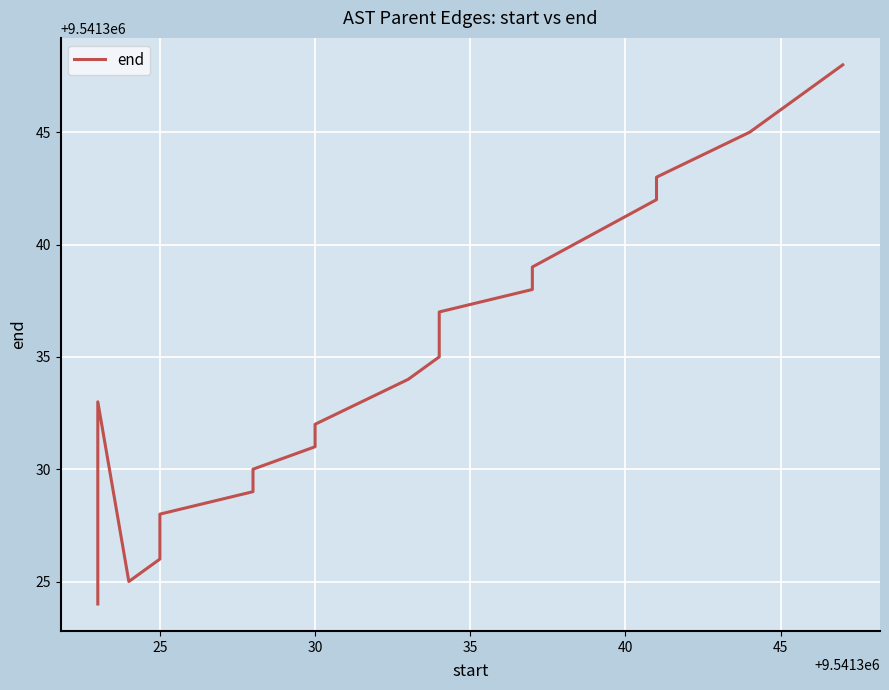

What is the sum of all values?

190826682